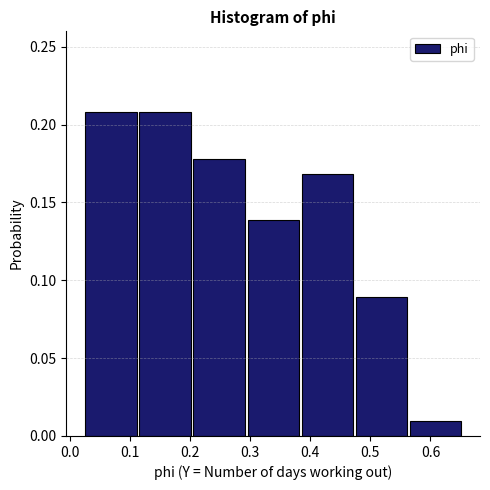

Reading left to right, transcribe this chart: for each bar, give the range it covers on the x-axis and its height. Neither the bar edges nor the heights are printed on the chart, so give them approximately, as read against the axes.

0.02 to 0.11: 0.21
0.11 to 0.20: 0.21
0.20 to 0.29: 0.18
0.29 to 0.38: 0.14
0.38 to 0.47: 0.17
0.47 to 0.56: 0.09
0.56 to 0.65: 0.01